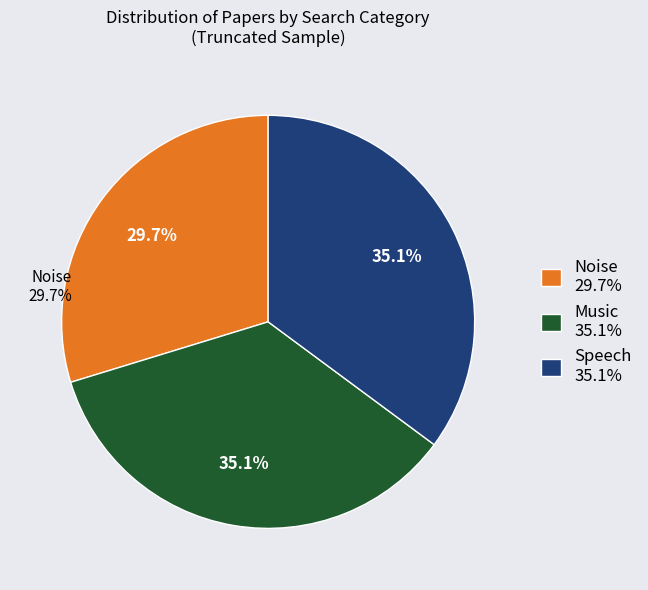

Is there a majority slice in this chart?

No